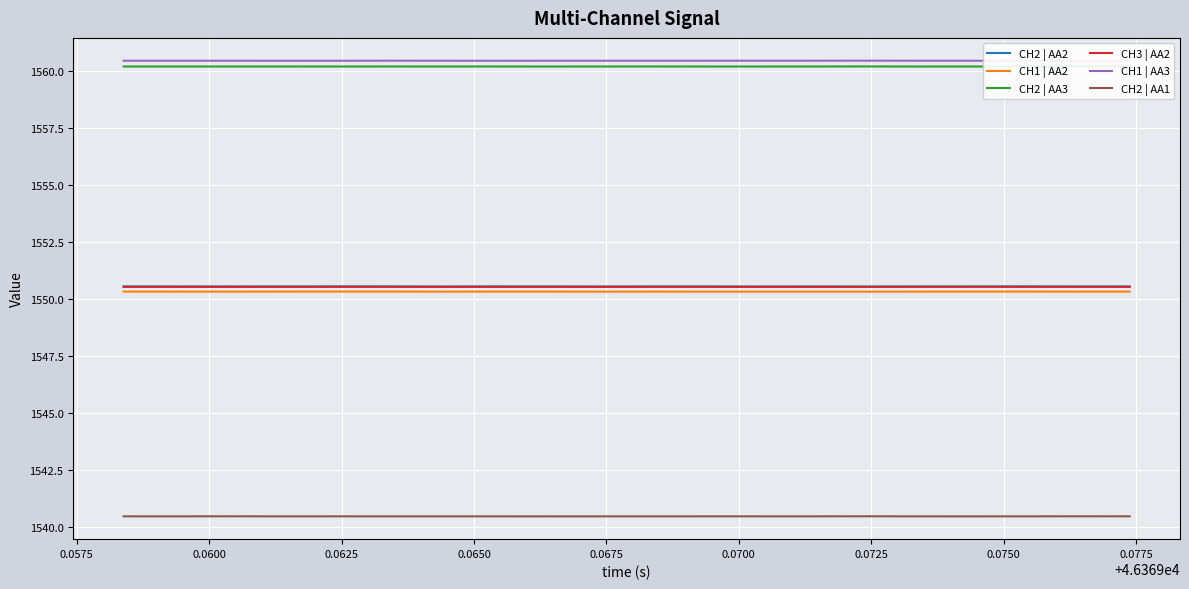

Count the CH3 | AA2 values in the range 1550 to 1551.

20